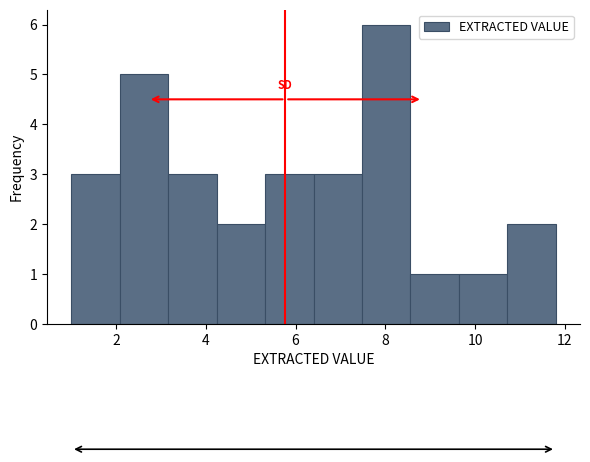

How tall is the bar that spans 8.56 to 9.64 on the x-axis? Neither the bar edges nor the heights are printed on the chart, so give them approximately, as read against the axes.

1